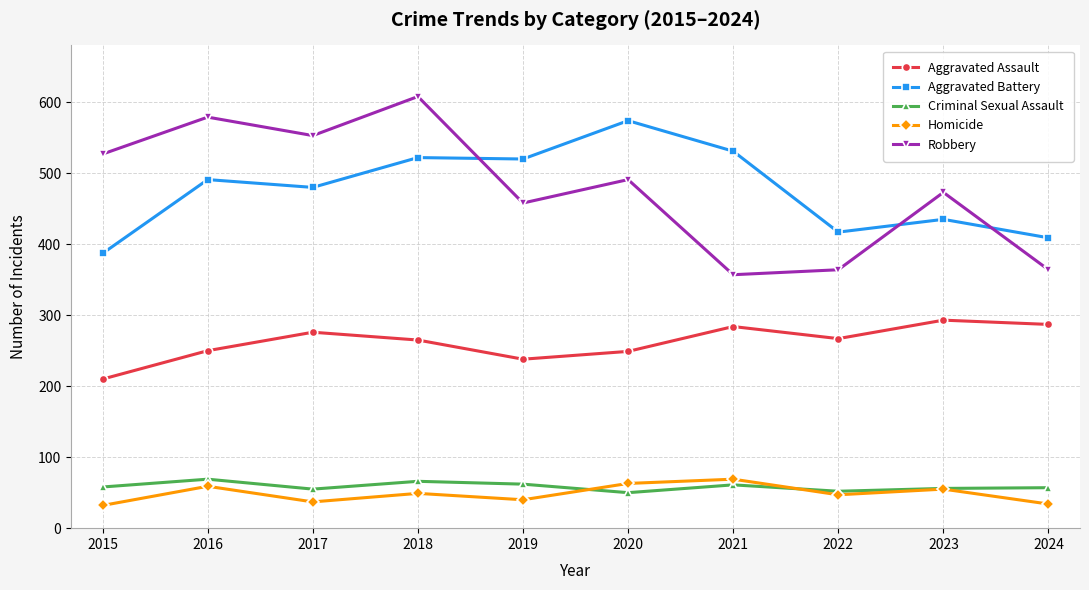

True or false: Aggravated Battery and Homicide intersect in this chart.

False